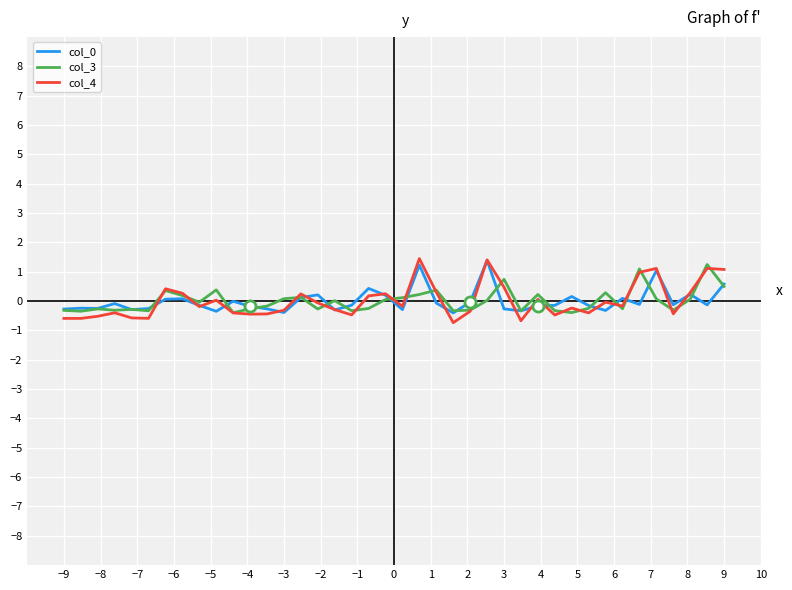

Which series has the widest spread of values?

col_4